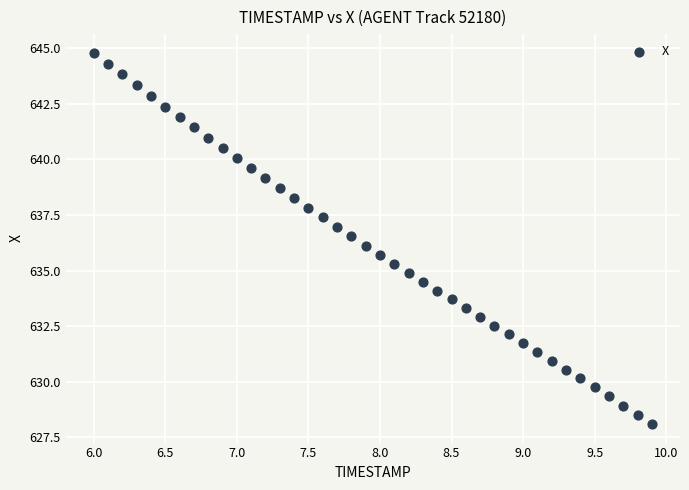

What is the range of X values (max minus min)?

3.9